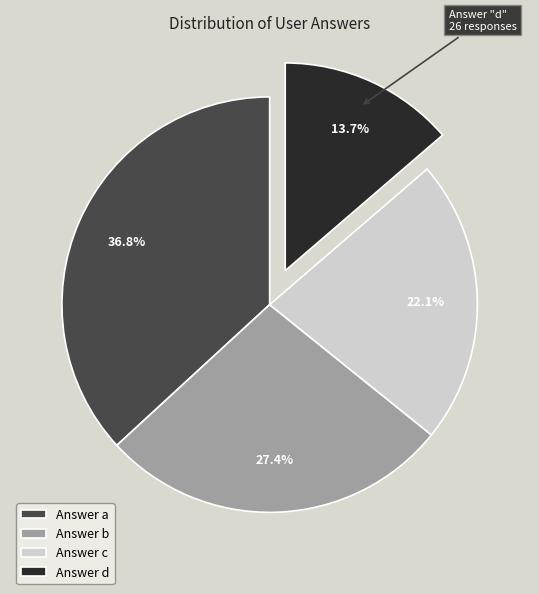

How many segments does this pie chart have?

4